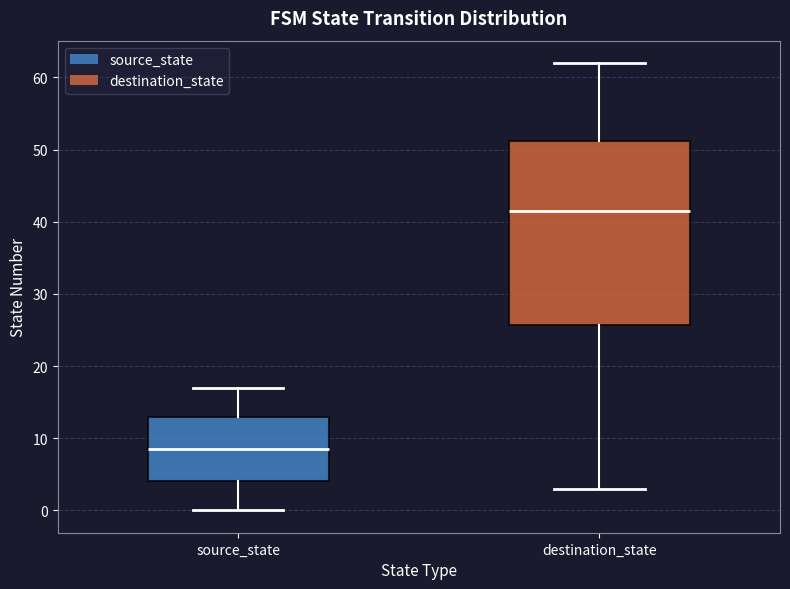

Comparing the boxes themselves (not the whiskers), which one is the tallest?

destination_state